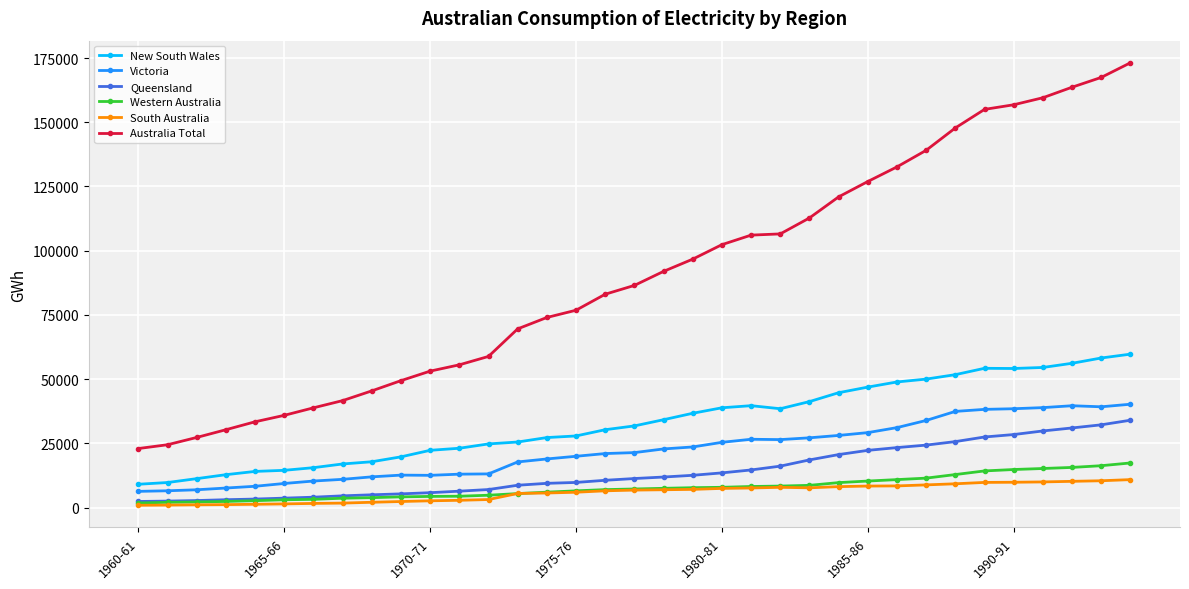

How many categories are shown in the chart?

35